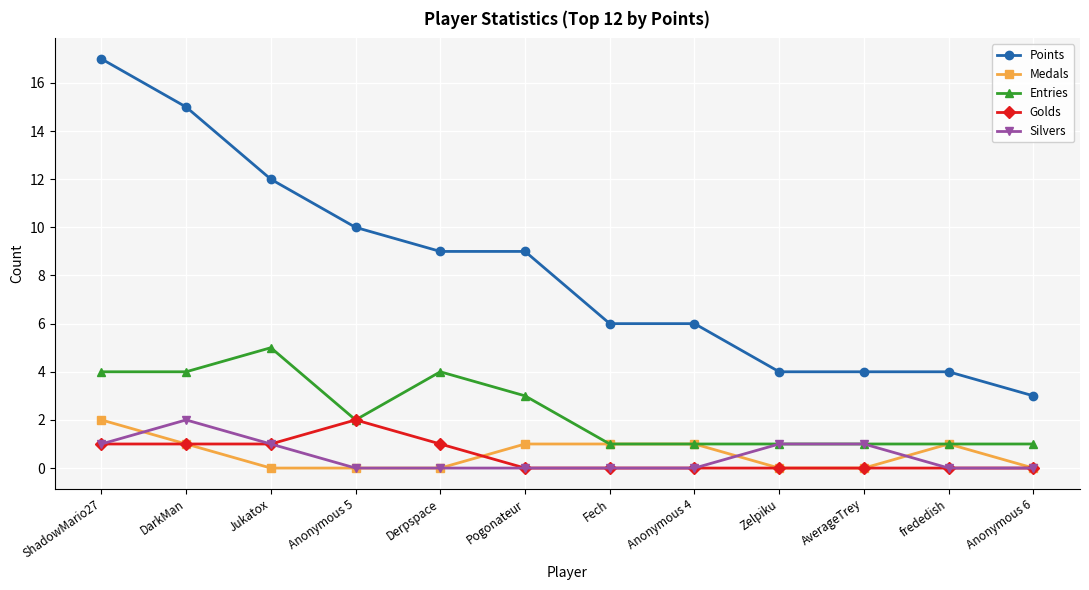

At which category does Silvers reach its first local peak?

DarkMan